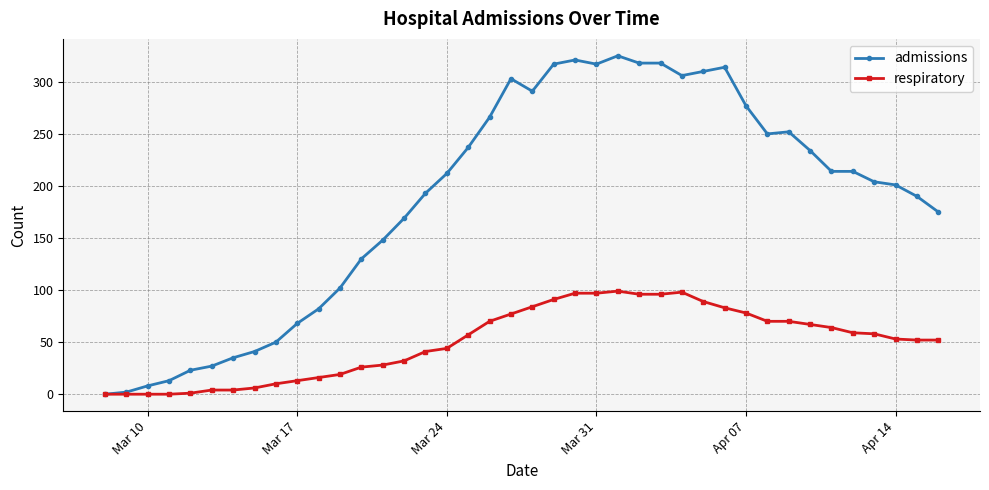

Rank the series by their average value, from lowest to highest.

respiratory, admissions